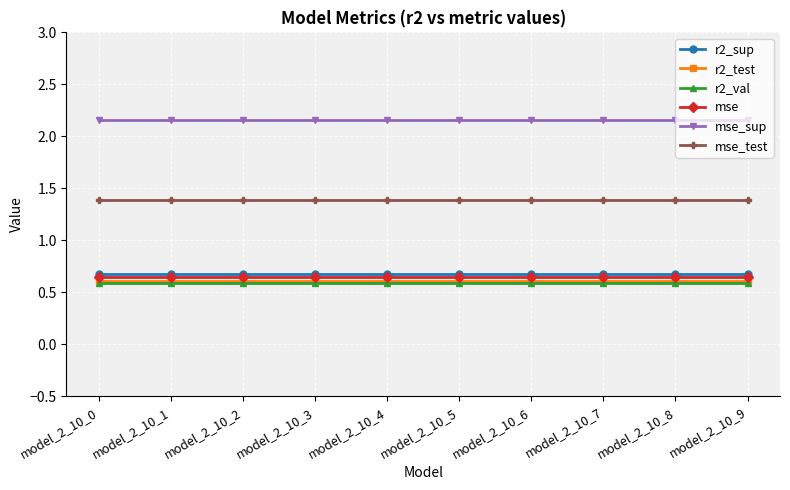

True or false: mse_sup and r2_sup cross at least once.

False